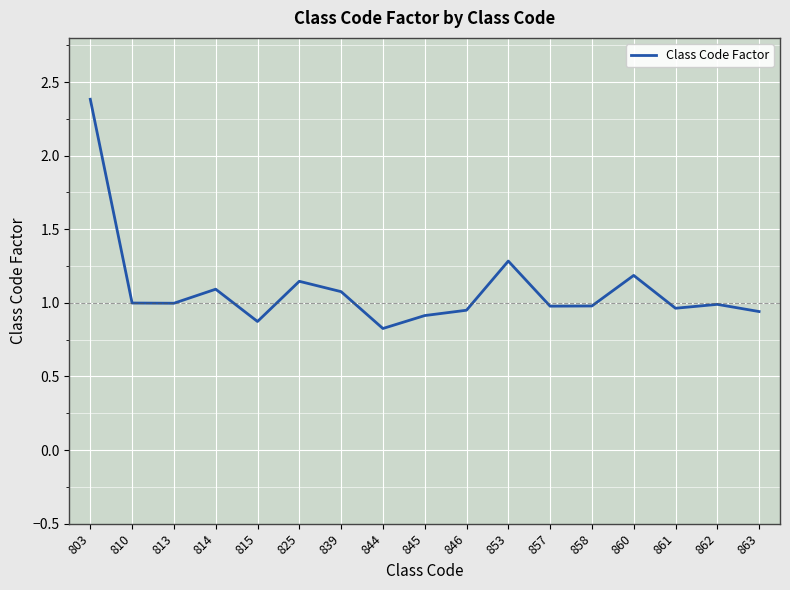

Between 839 and 862, which is larger?

839